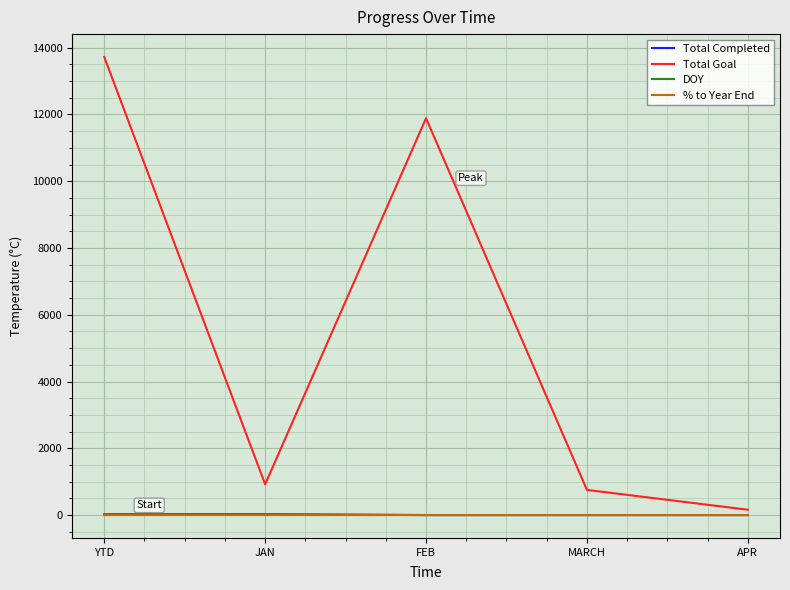

Which series has the widest spread of values?

Total Goal